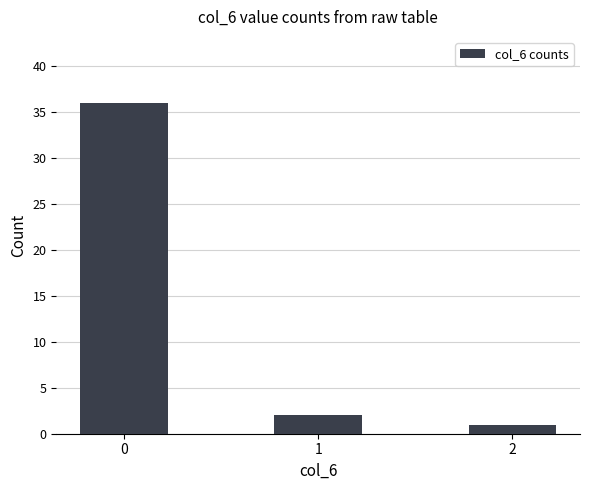

The chart shows a value of 1 at 2. True or false?

True